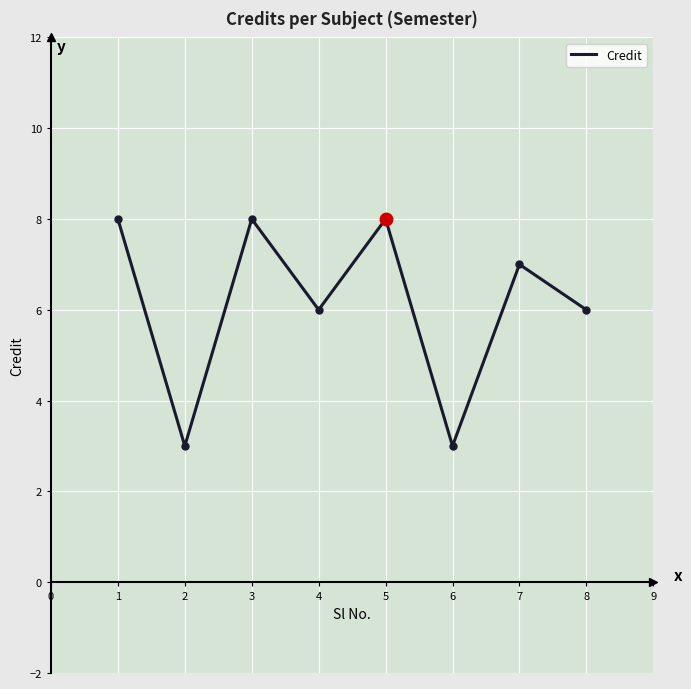

True or false: the data shows 4 at 6.

False